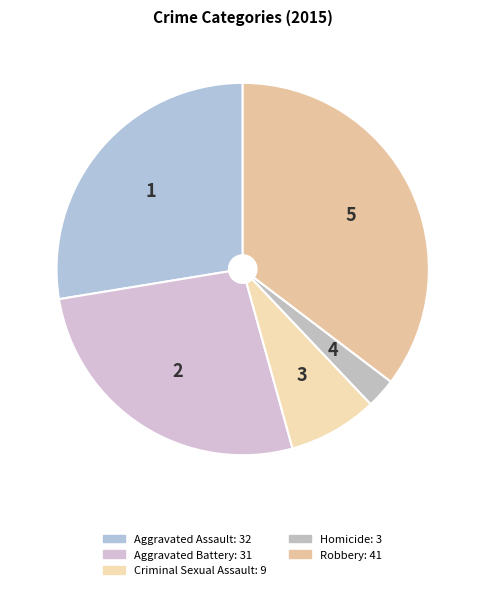

Does any single category account for the majority?

No